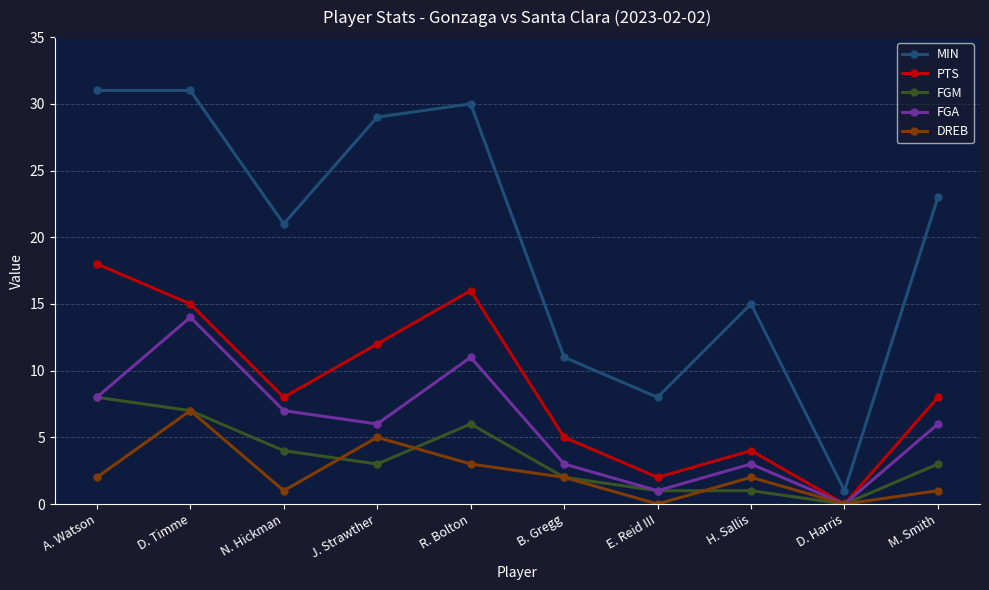

Reading left to right, list all the values displayed in this chart.

MIN: A. Watson=31	D. Timme=31	N. Hickman=21	J. Strawther=29	R. Bolton=30	B. Gregg=11	E. Reid III=8	H. Sallis=15	D. Harris=1	M. Smith=23
PTS: A. Watson=18	D. Timme=15	N. Hickman=8	J. Strawther=12	R. Bolton=16	B. Gregg=5	E. Reid III=2	H. Sallis=4	D. Harris=0	M. Smith=8
FGM: A. Watson=8	D. Timme=7	N. Hickman=4	J. Strawther=3	R. Bolton=6	B. Gregg=2	E. Reid III=1	H. Sallis=1	D. Harris=0	M. Smith=3
FGA: A. Watson=8	D. Timme=14	N. Hickman=7	J. Strawther=6	R. Bolton=11	B. Gregg=3	E. Reid III=1	H. Sallis=3	D. Harris=0	M. Smith=6
DREB: A. Watson=2	D. Timme=7	N. Hickman=1	J. Strawther=5	R. Bolton=3	B. Gregg=2	E. Reid III=0	H. Sallis=2	D. Harris=0	M. Smith=1